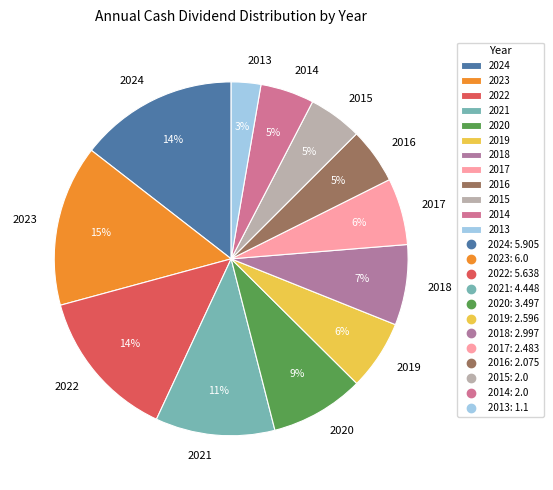

The 2019 slice represents 1% of the pie. True or false?

False